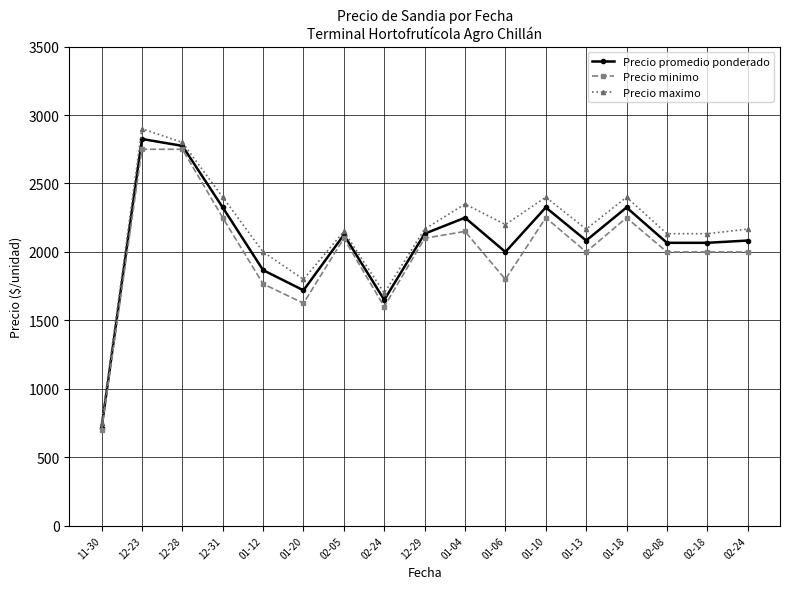

What is the difference between the maximum and second lowest values in the Precio promedio ponderado series?

1175.0